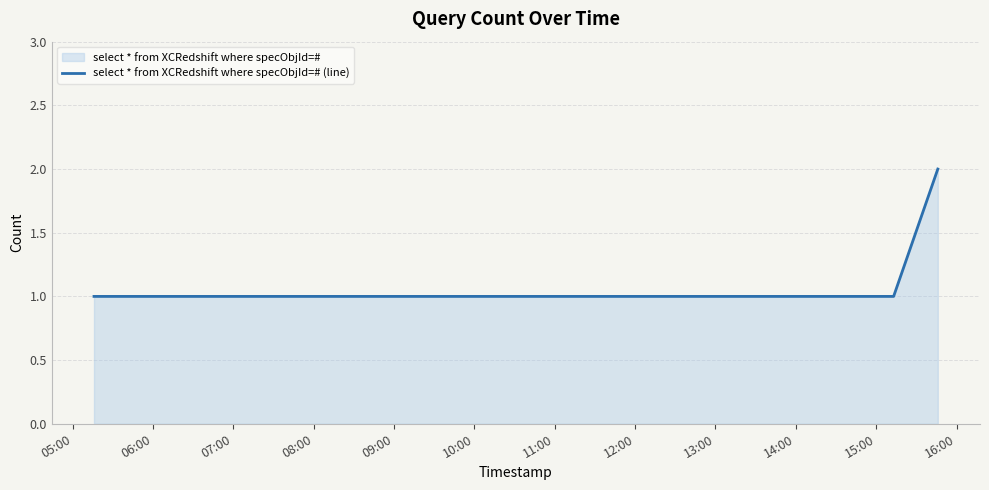

What is the maximum value shown in the chart?

2